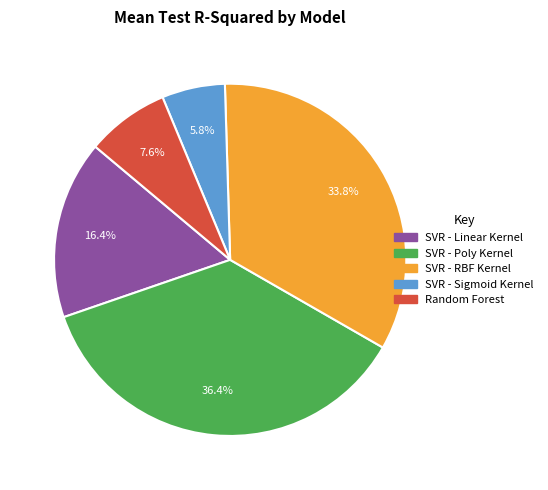

Count the number of slices in the pie.

5